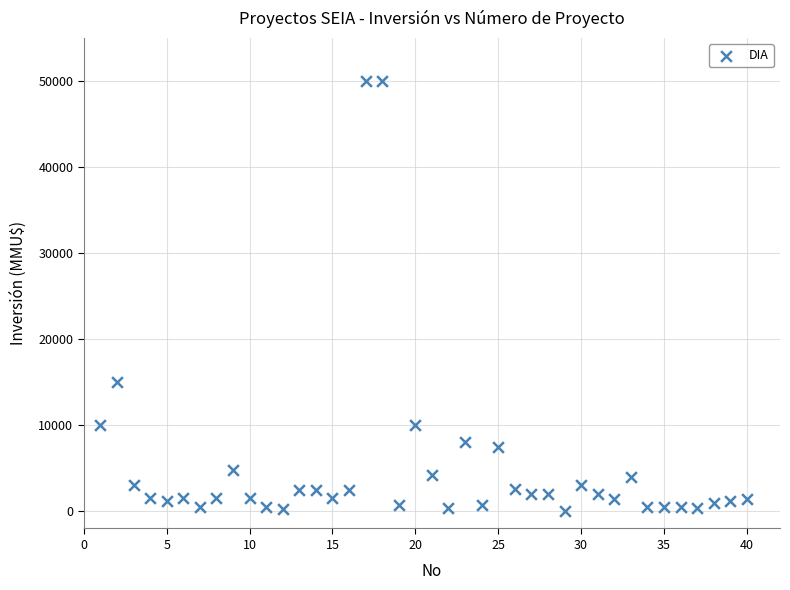

What Y value in the scatter plot is closest to 25019?

15000